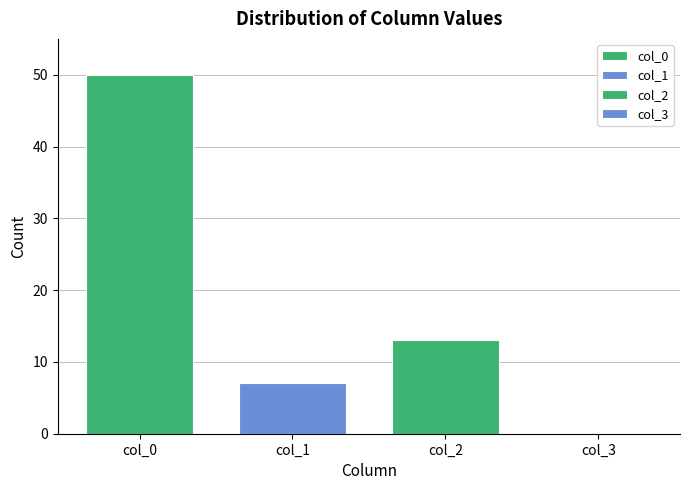

Reading left to right, extract all data points from this chart.

col_0=50	col_1=7	col_2=13	col_3=0